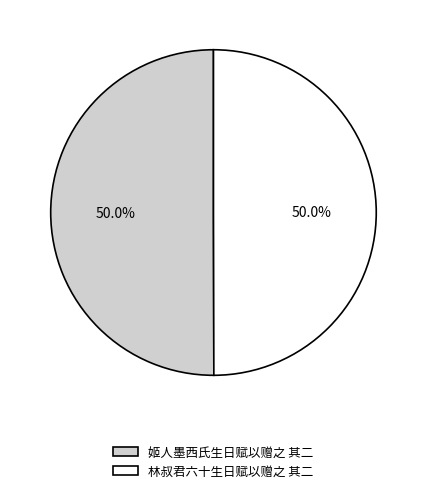

How many slices are in this pie chart?

2